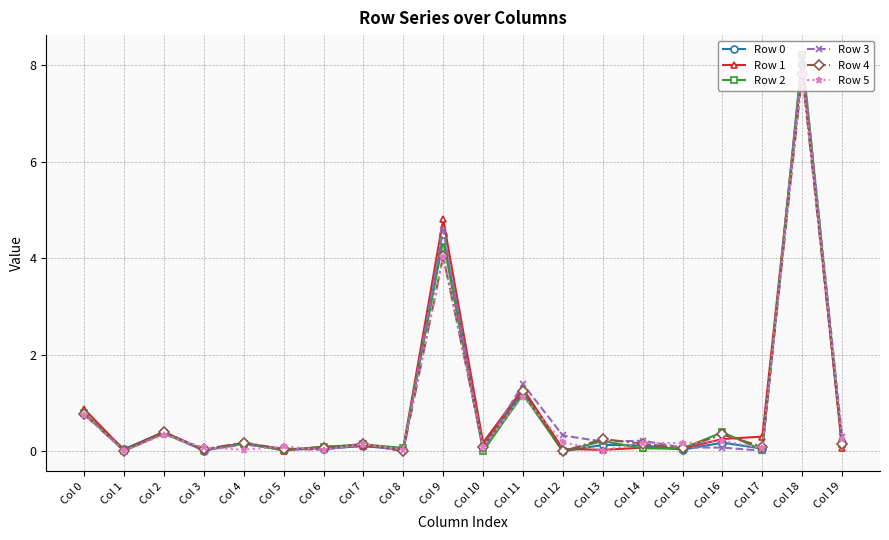

At which category is the sum across all series the highest?

Col 18